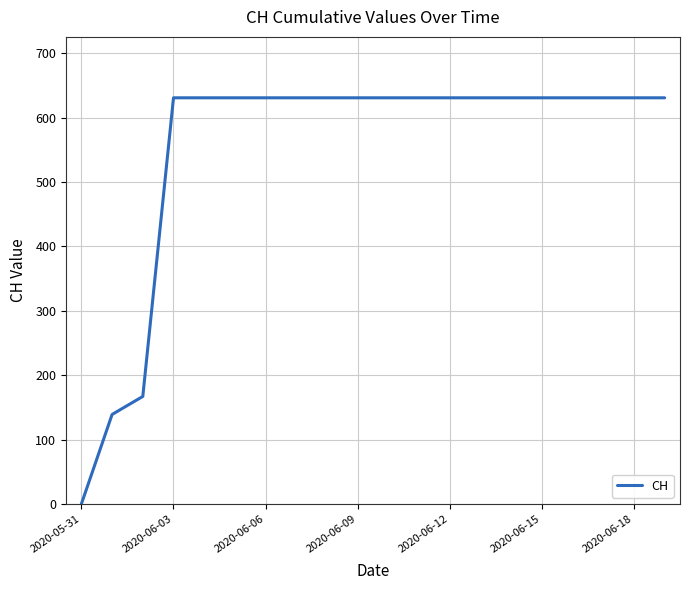

How many lines are shown in the chart?

1